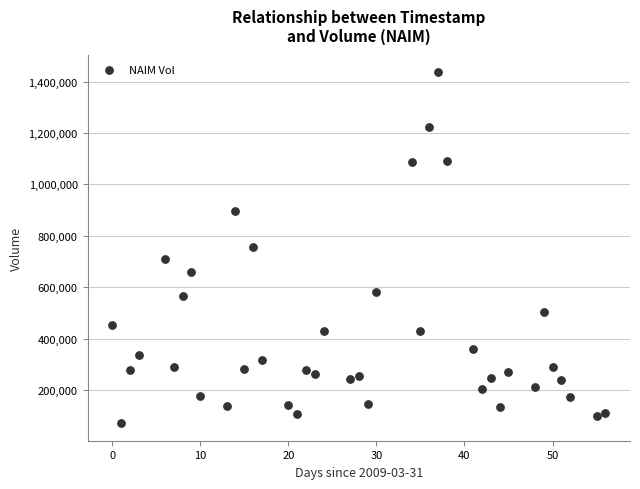

What is the range of X values (max minus min)?

56